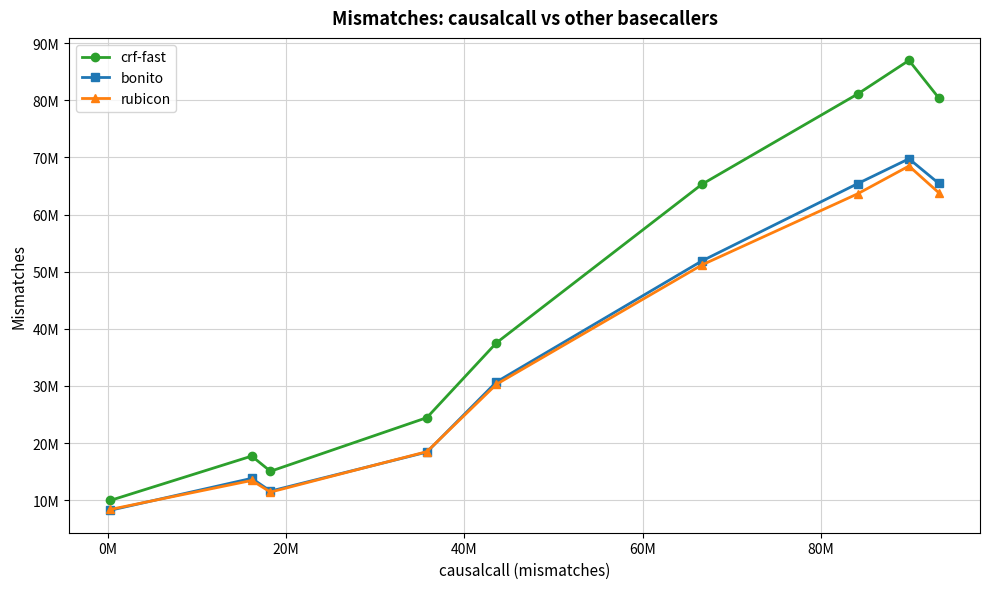

How many interior local peaks does the crf-fast series have?

2